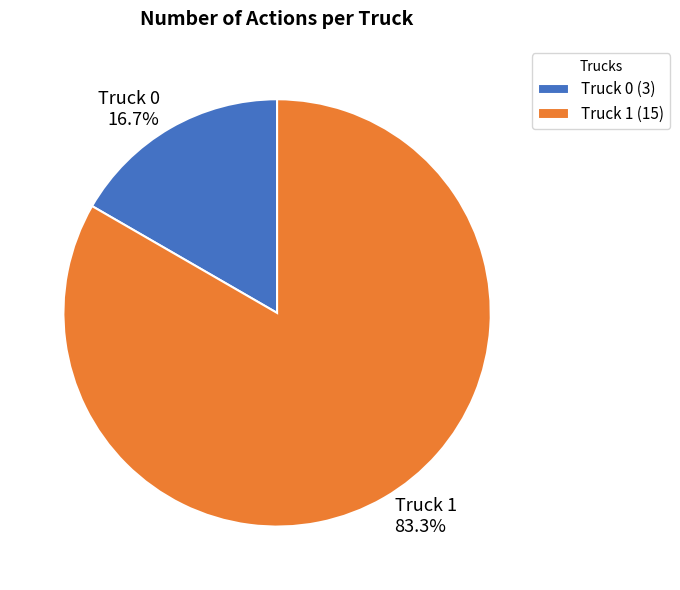

How many segments does this pie chart have?

2